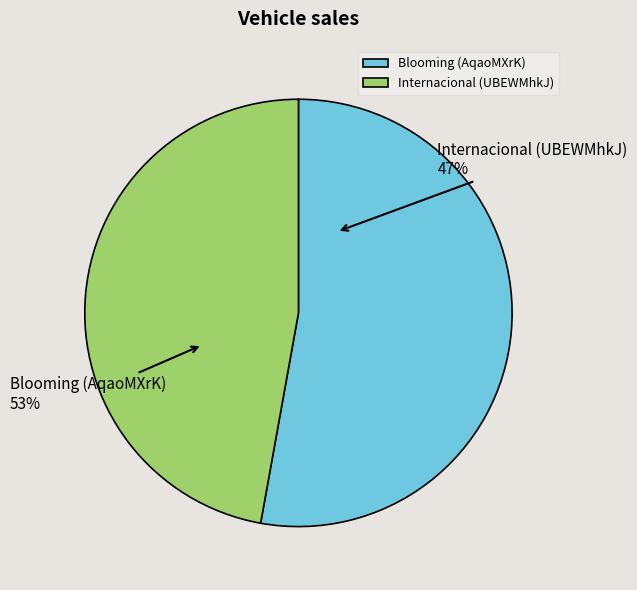

Which category has the biggest portion of the pie?

Blooming (AqaoMXrK)